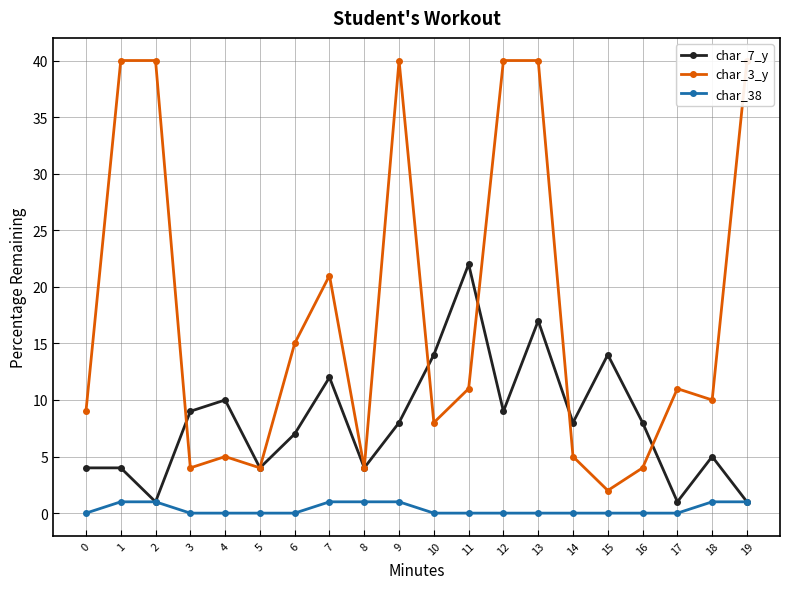

How many interior local valleys does the char_7_y series have?

6